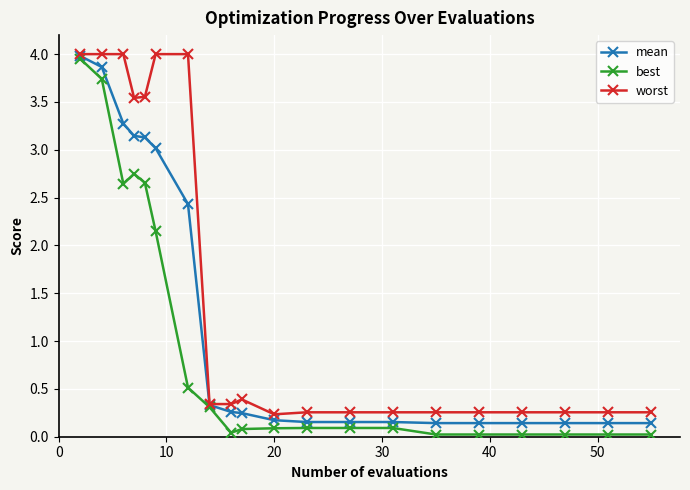

Which series has the largest total across all categories?

worst